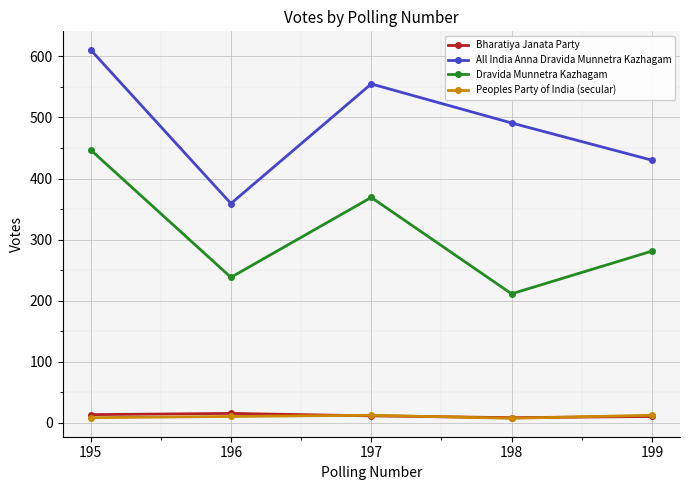

How many interior local peaks does the Dravida Munnetra Kazhagam series have?

1